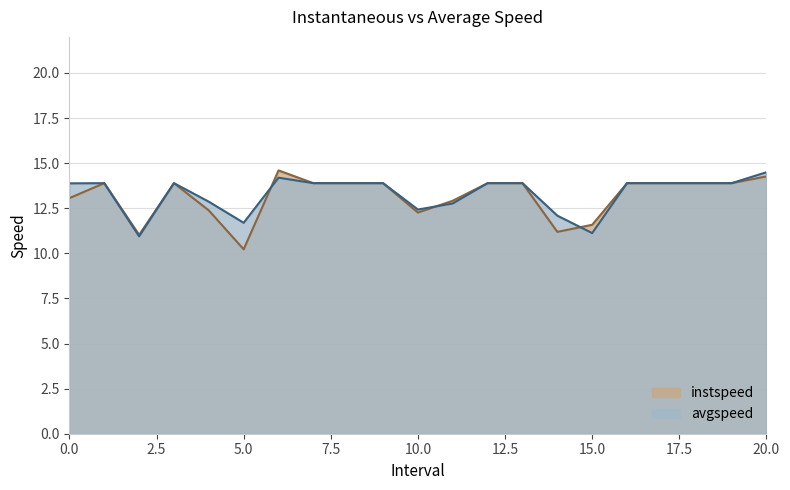

The value of avgspeed at 16.0 is 13.9. True or false?

True